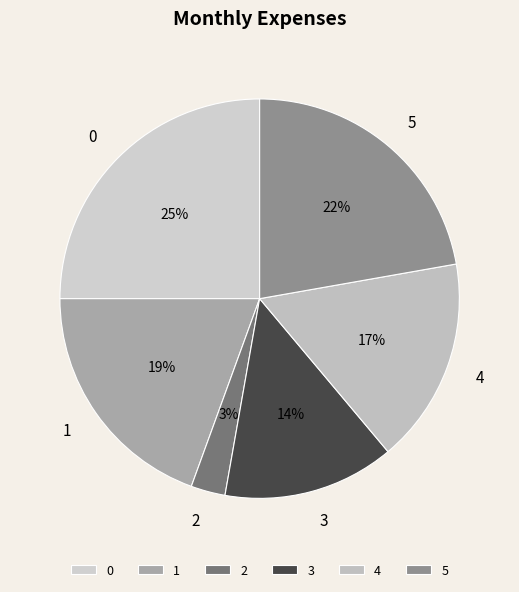

To the nearest percent, what percentage of the pie is 4?

17%